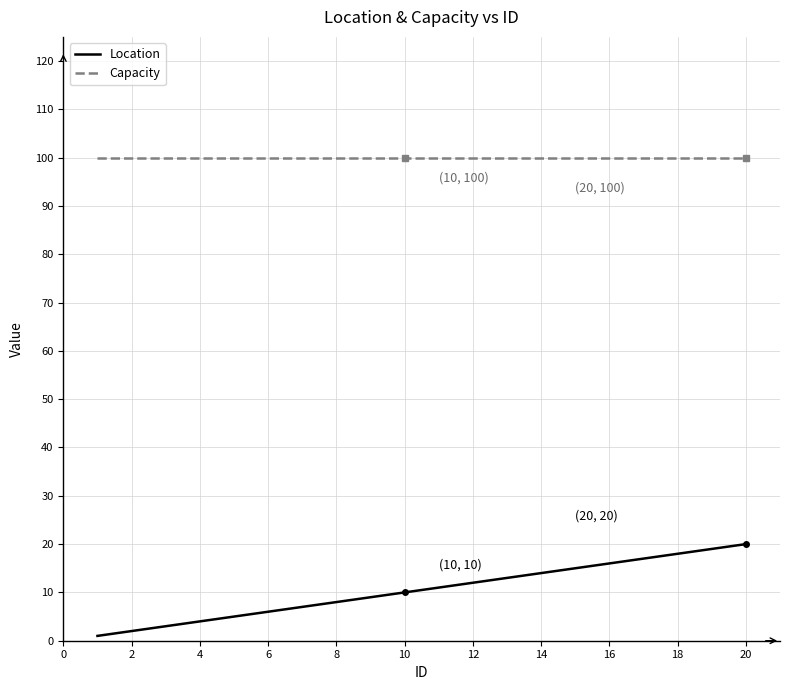

Rank the series by their maximum value, from highest to lowest.

Capacity, Location